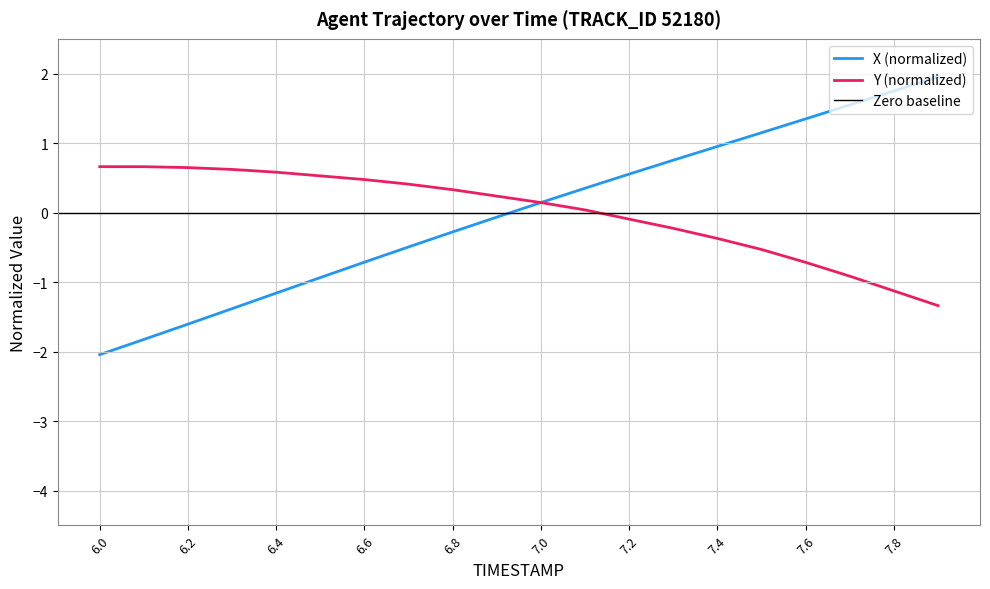

Which series ends up on top after the final intersection of Y and X?

X